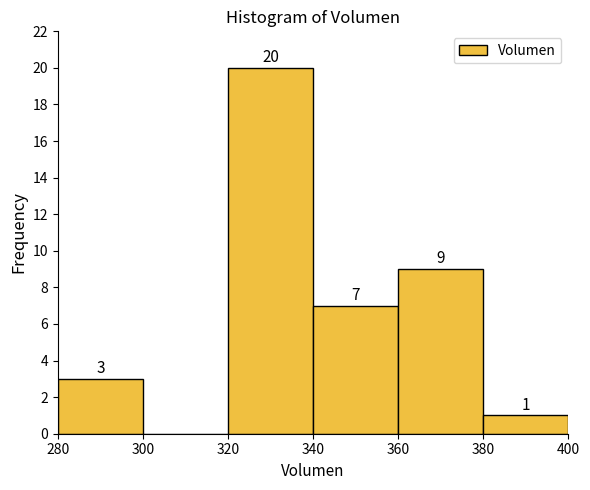

Over which range of the x-axis is the bar tallest?

320 to 340